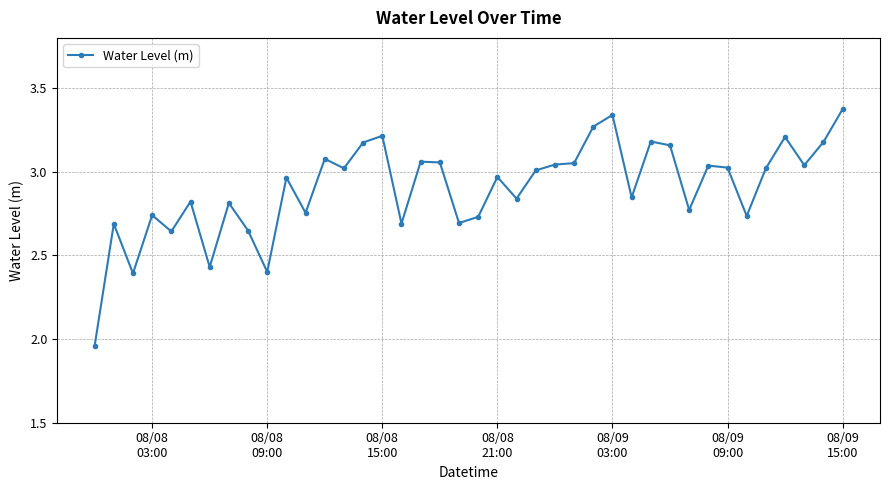

True or false: the data has more than 0 interior local peaks.

True